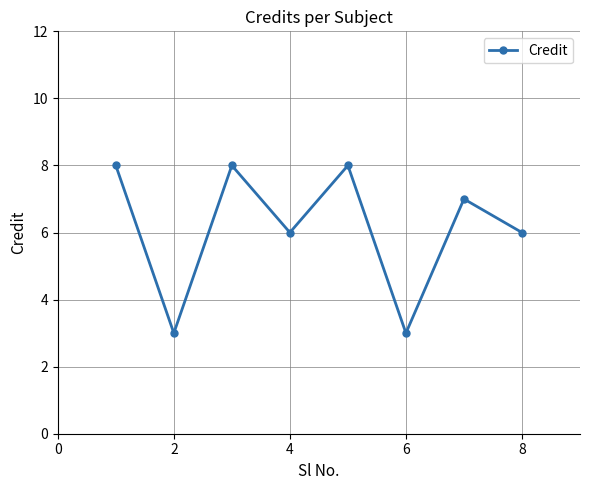

How many interior local valleys (lower than both neighbors) does the data have?

3